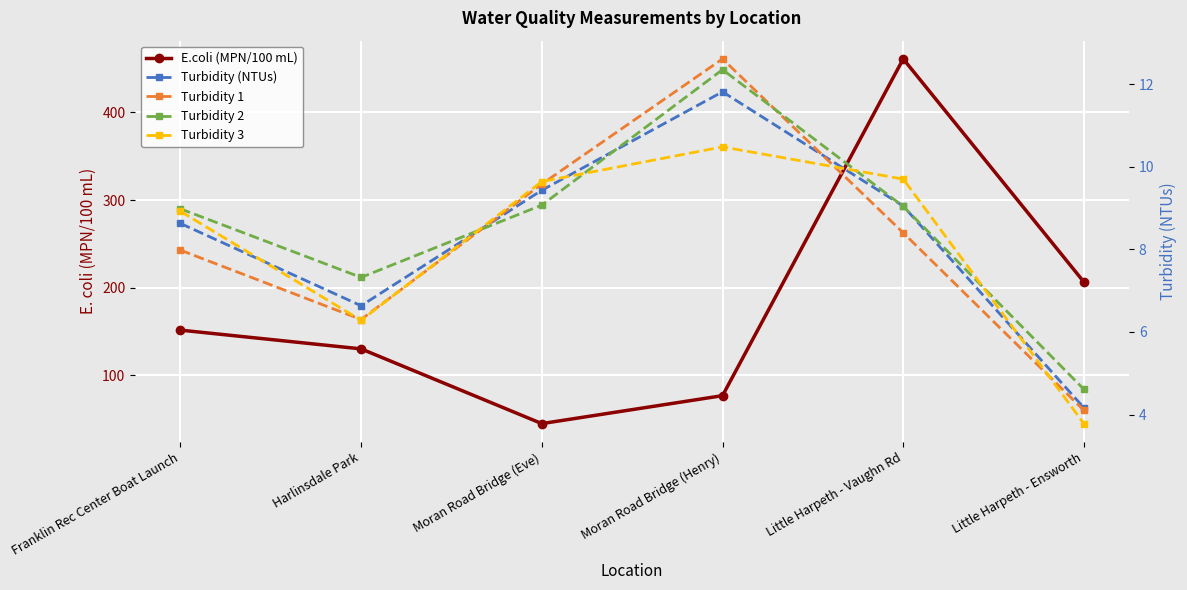

At which label does Turbidity 1 reach its peak?

Moran Road Bridge (Henry)